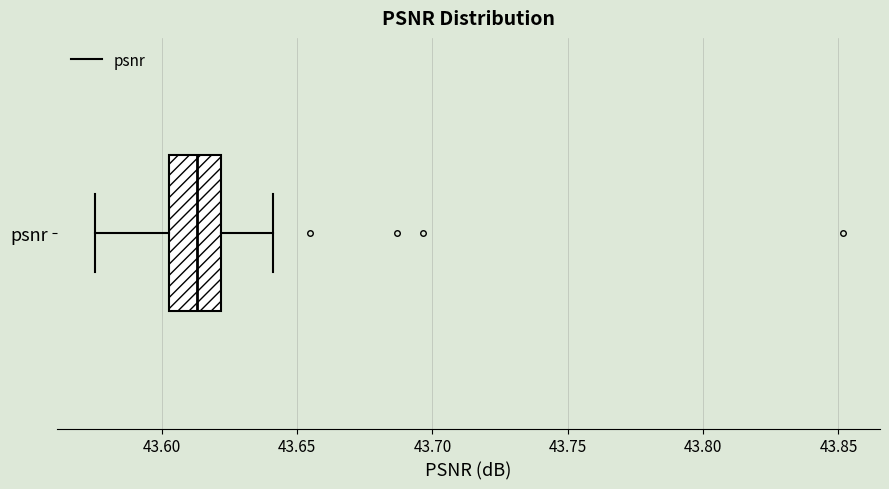

Read this box plot against the x-axis: the position of the median line, the range covered by the box, and the ends of both whiskers. The values are not printed on the chart, so give them approximately, as read against the axis.

median 43.615, box 43.605 to 43.620, whiskers 43.575 to 43.640